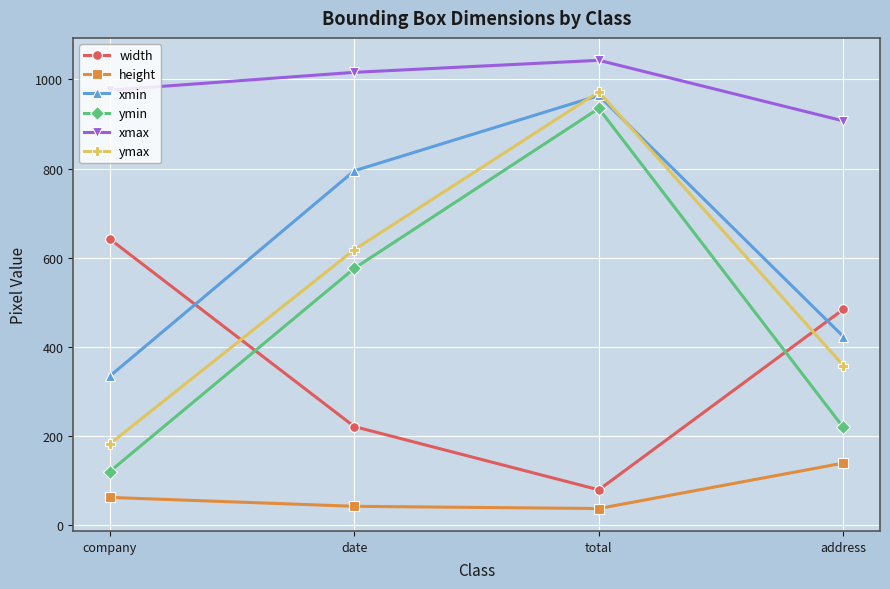

At how many categories does at least one series exceed 136?

4